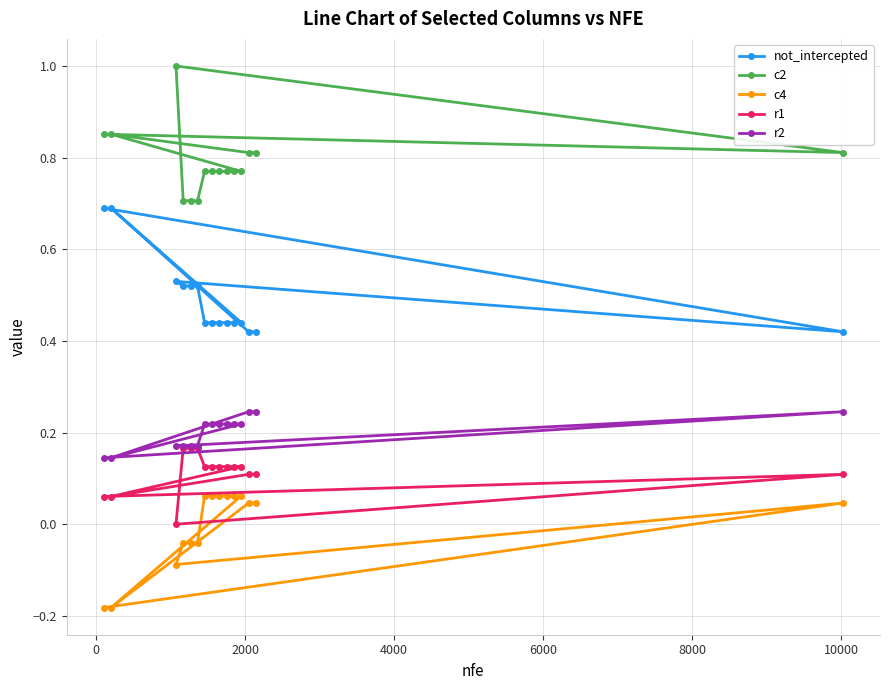

List the series in order of their peak value, lowest first.

c4, r1, r2, not_intercepted, c2